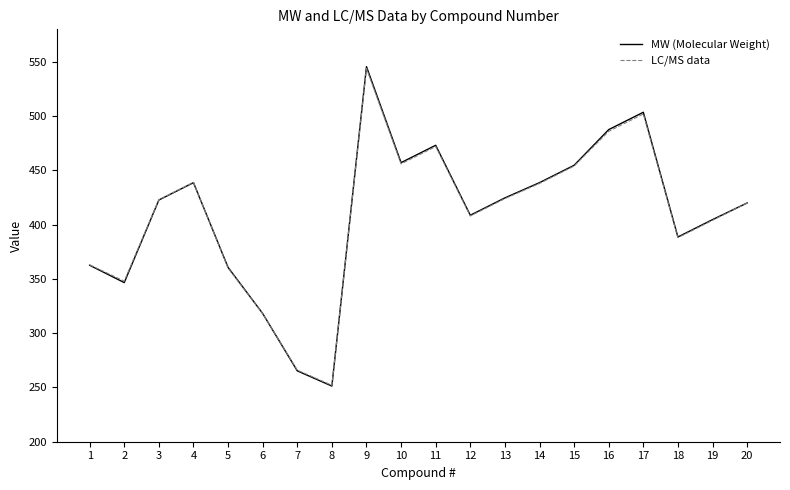

What is the maximum value shown in the chart?

545.6